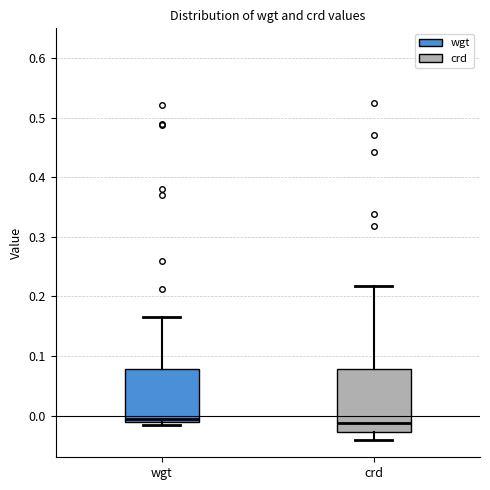

Reading left to right, read every box against the y-axis: the position of its median line, the range the box covers, and the ends of its whiskers. The values are not printed on the chart, so give them approximately, as read against the axis.

wgt: median -0.01 (just above the box's lower edge), box -0.01 to 0.08, whiskers -0.02 to 0.16
crd: median -0.01, box -0.03 to 0.08, whiskers -0.04 to 0.22